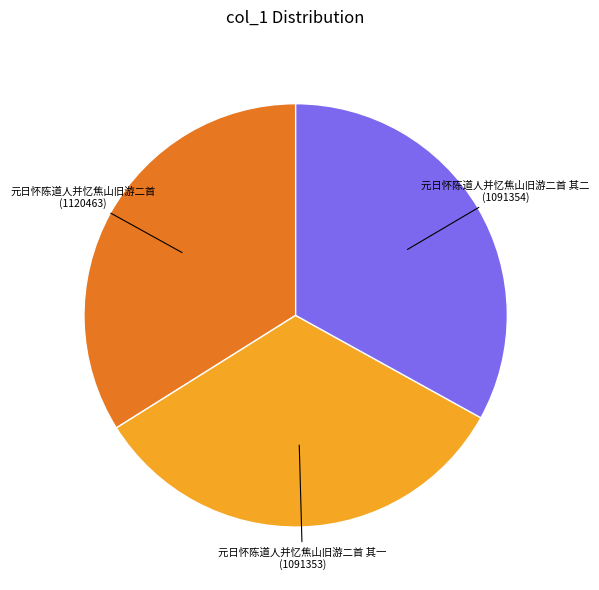

Is there a majority slice in this chart?

No